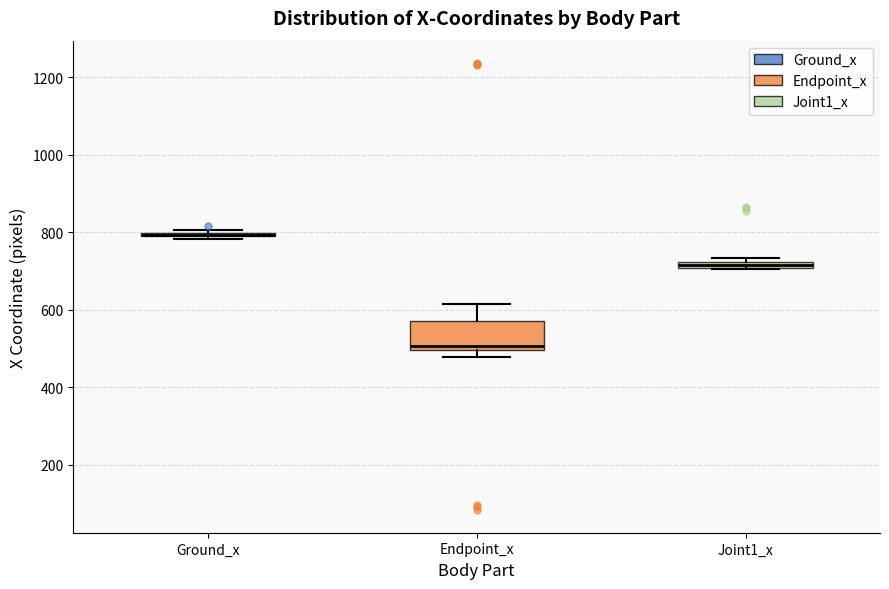

Where is the upper edge of the box for Joint1_x on the y-axis? The values are not printed on the chart, so give them approximately, as read against the axis.

720